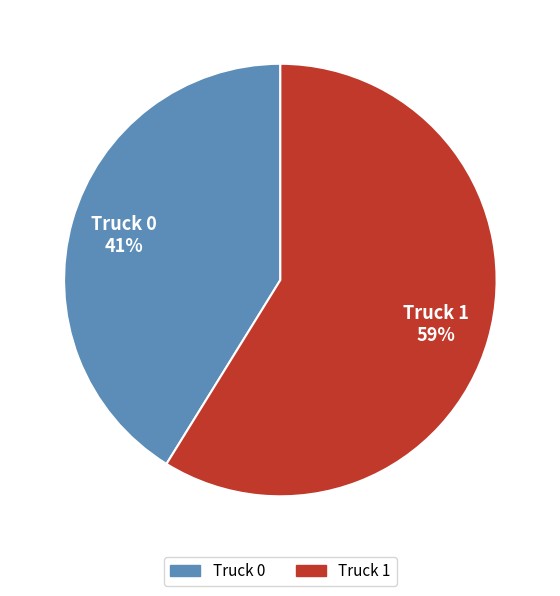

Does any single category account for the majority?

Yes